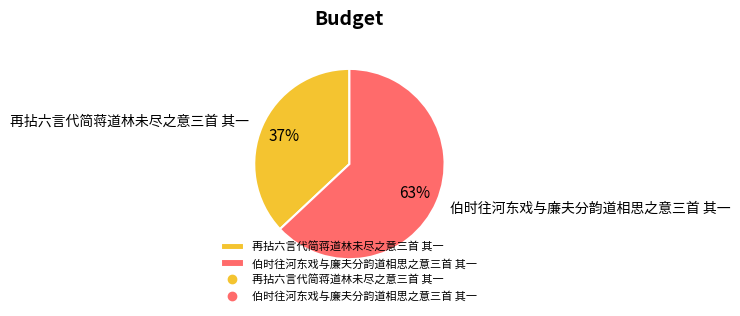

Is 再拈六言代简蒋道林未尽之意三首 其一 the majority of the pie?

No